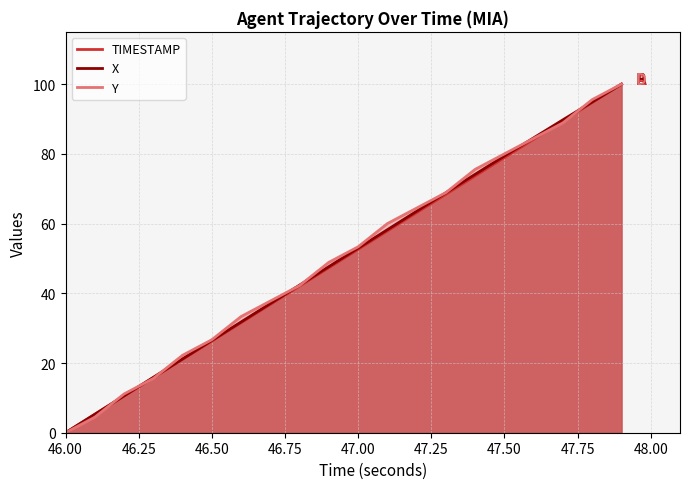

List the series in order of their peak value, highest first.

X, Y, TIMESTAMP